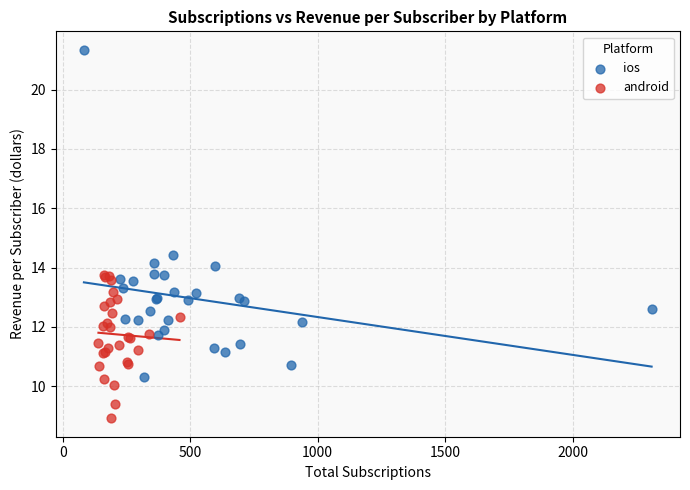

Which series contains the lowest Y value?

android